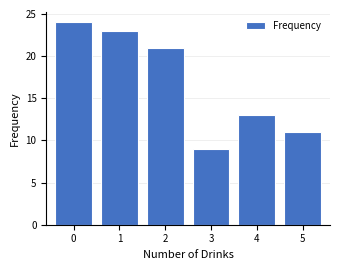

Reading left to right, transcribe all the data shown in this chart.

24	23	21	9	13	11